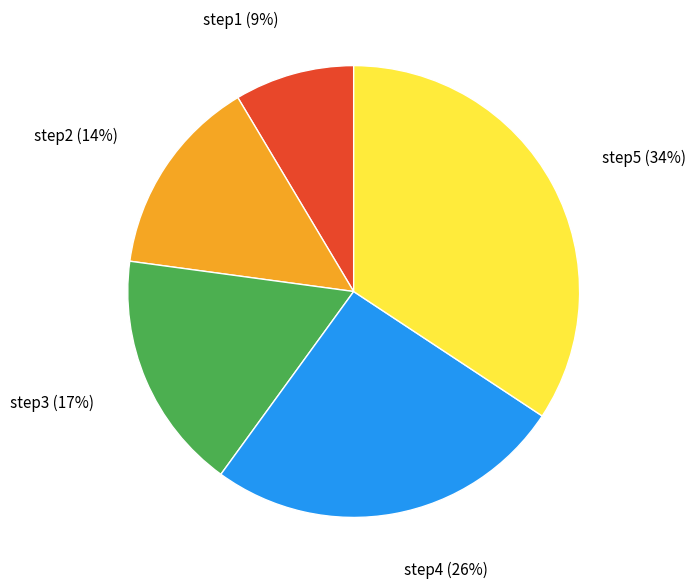

Which category has the biggest portion of the pie?

step5